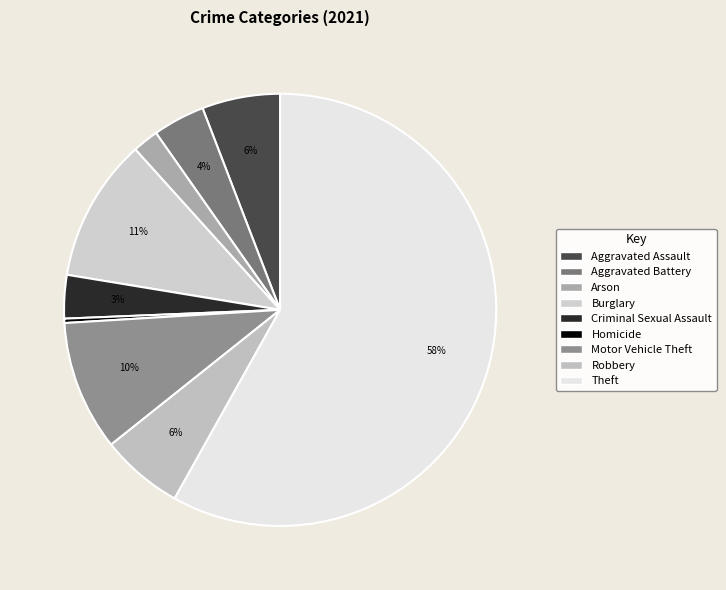

Which category has the biggest portion of the pie?

Theft